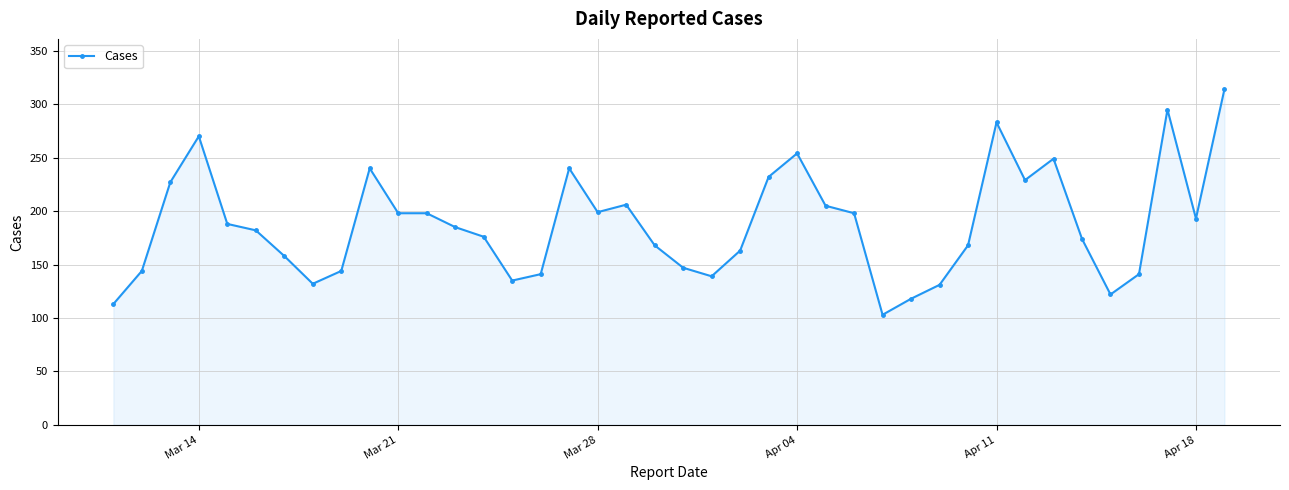

True or false: there are more than 0 points higher than both neighbors.

True